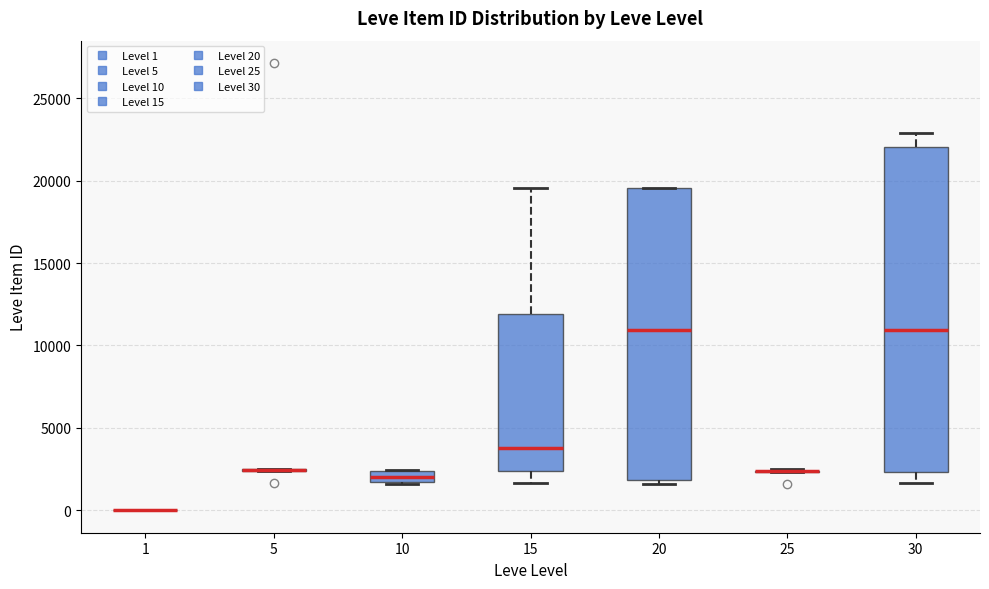

Where is the lower edge of the box at x = 20 on the y-axis? The values are not printed on the chart, so give them approximately, as read against the axis.

2000